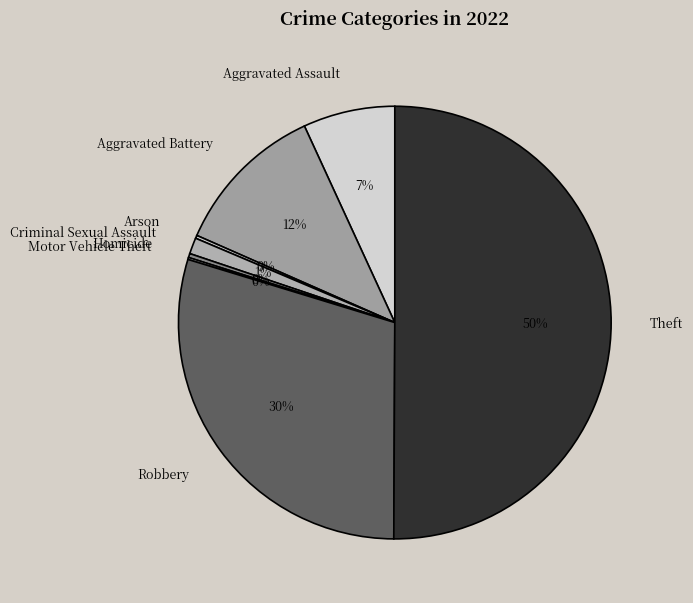

Which slice represents more than half of the pie?

Theft